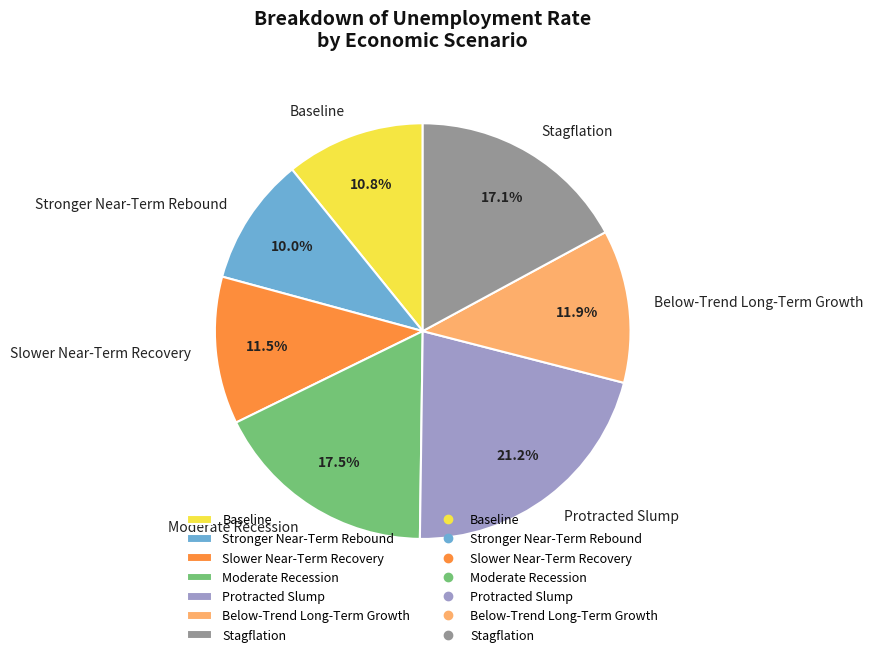

To the nearest percent, what is the difference between the largest and smallest slice percentages?

11%